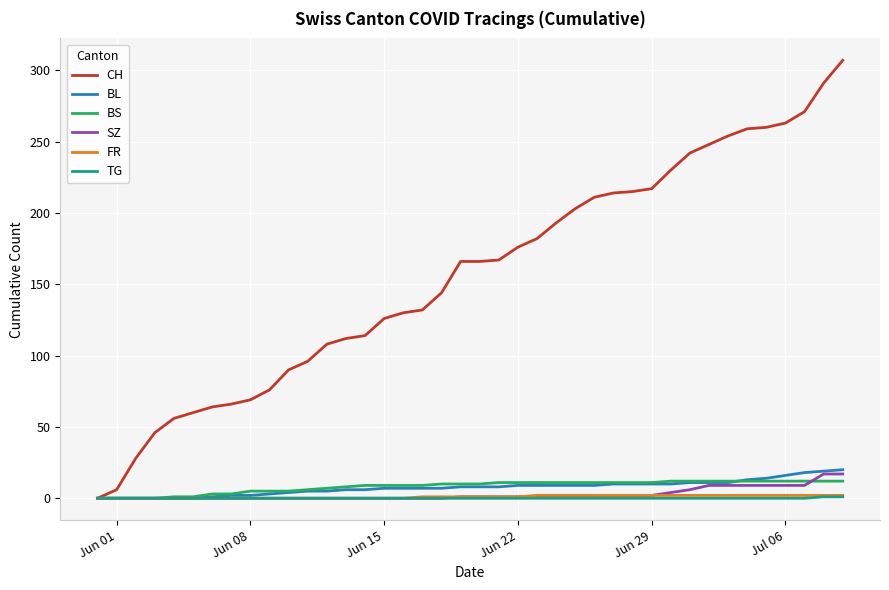

Which series has the largest range (max minus min)?

CH